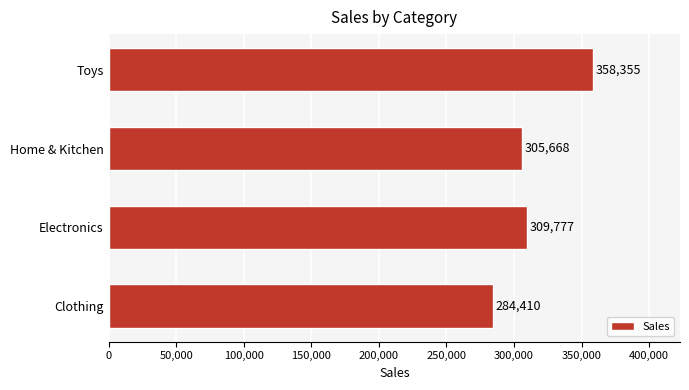

List the labels in order of value, smallest first.

Clothing, Home & Kitchen, Electronics, Toys